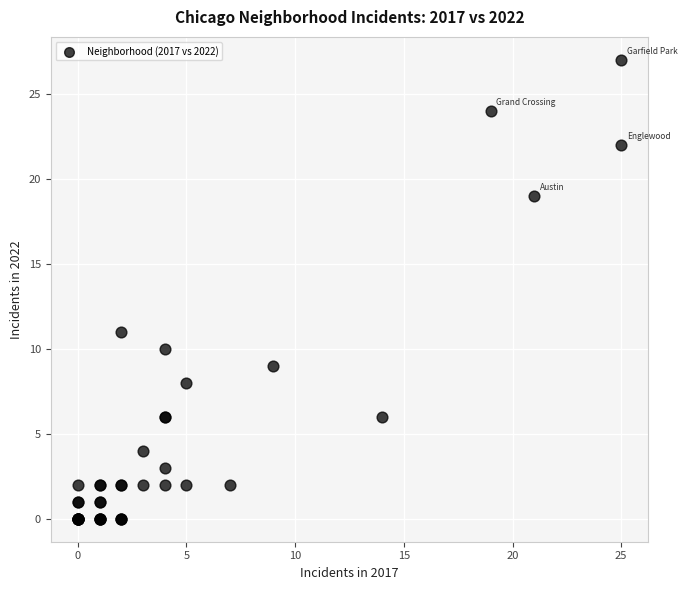

What Y value in the scatter plot is closest to 13?

11